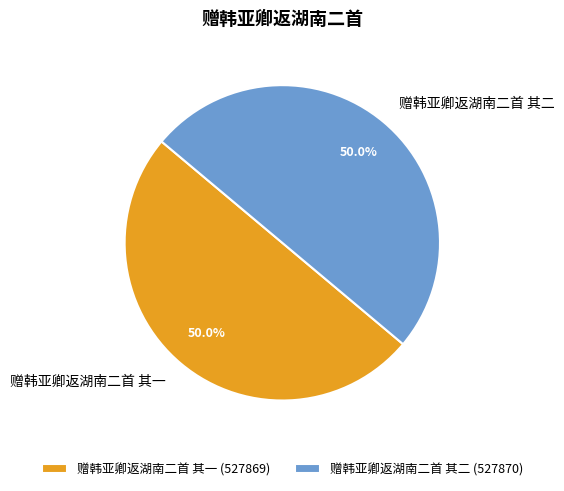

Combined, do 赠韩亚卿返湖南二首 其一 and 赠韩亚卿返湖南二首 其二 account for over 50%?

Yes